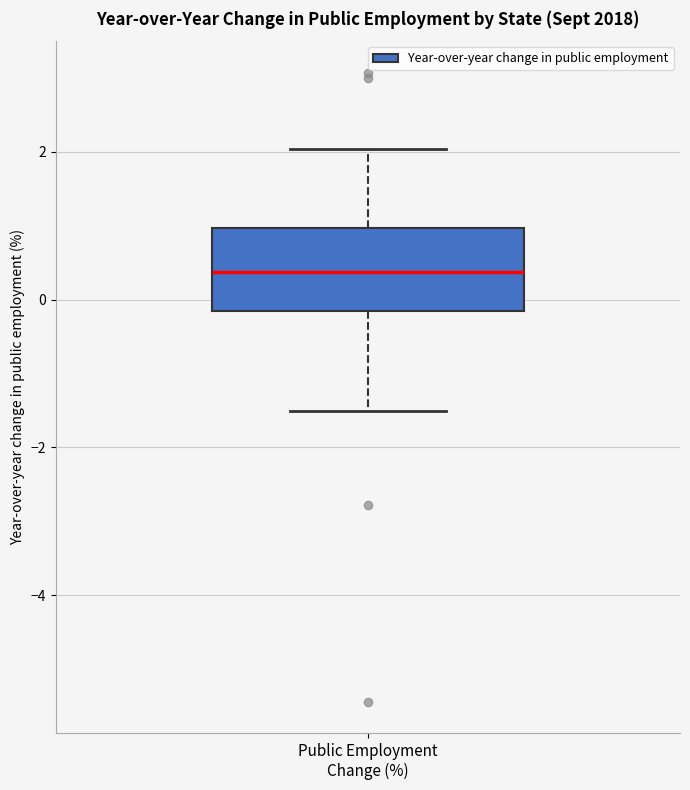

Where does the median line of the box for Public Employment Change (%) sit on the y-axis? The values are not printed on the chart, so give them approximately, as read against the axis.

0.4